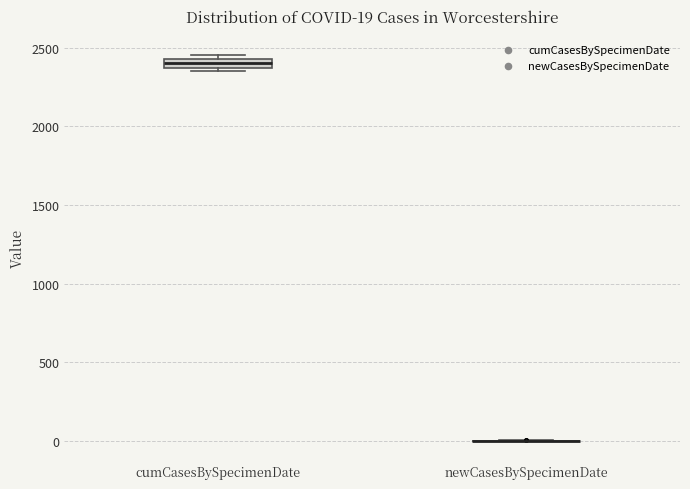

Comparing the boxes themselves (not the whiskers), which one is the tallest?

cumCasesBySpecimenDate